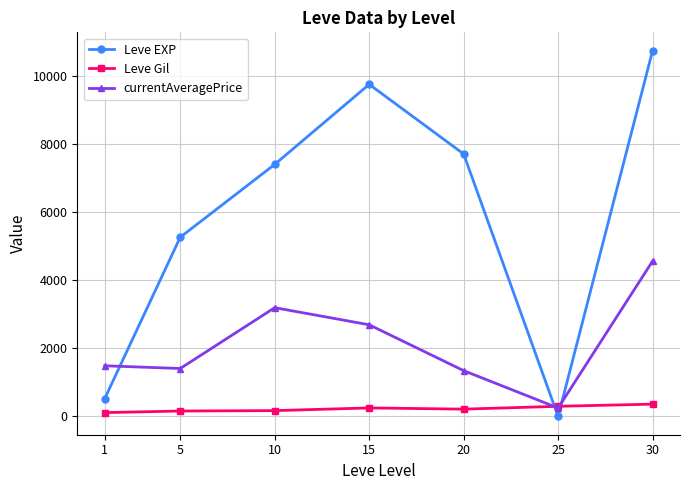

What is the highest value of the Leve EXP series?

10740.0